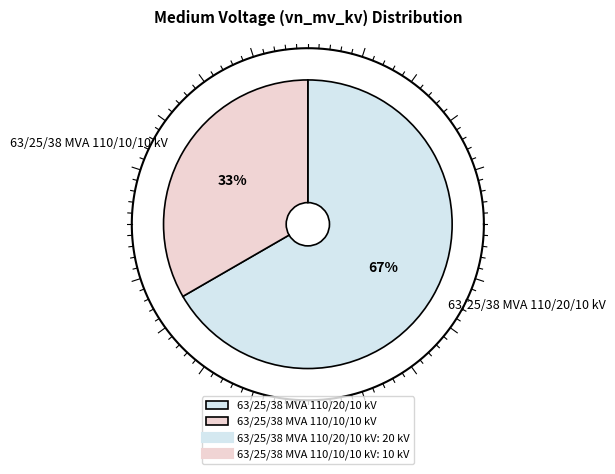

Approximately how many times larger is the value at 63/25/38 MVA 110/10/10 kV compared to 63/25/38 MVA 110/20/10 kV?

0.5